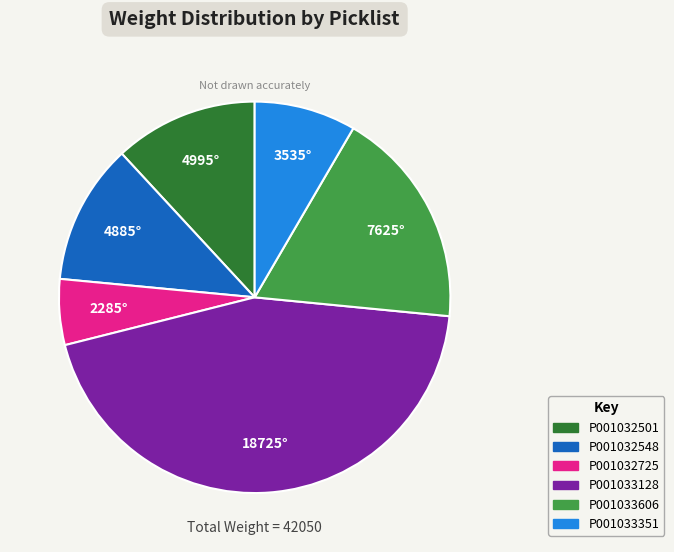

What is the smallest slice in the pie chart?

P001032725